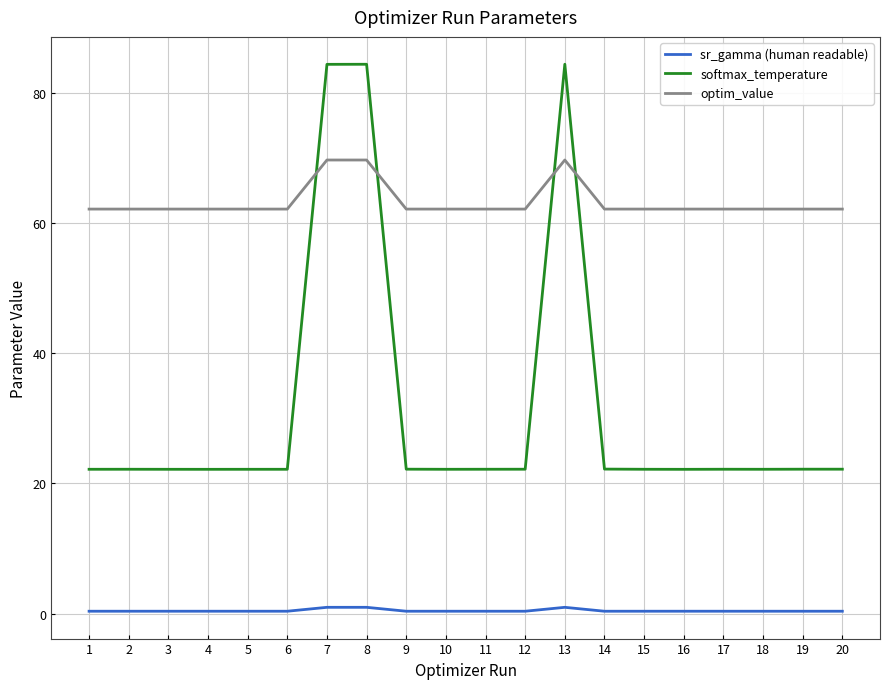

True or false: sr_gamma (human readable) and softmax_temperature cross at least once.

False